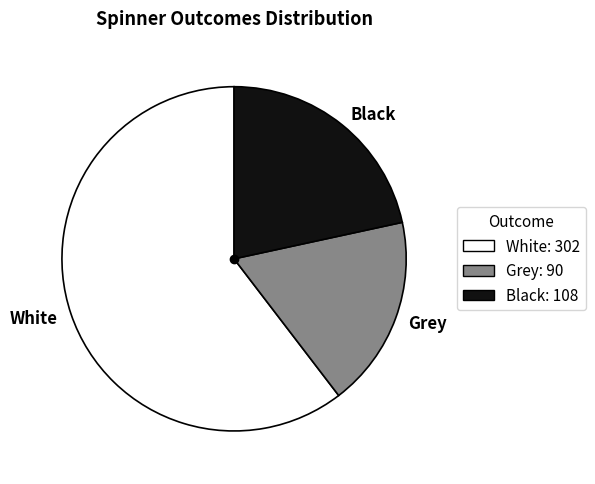

How many segments does this pie chart have?

3